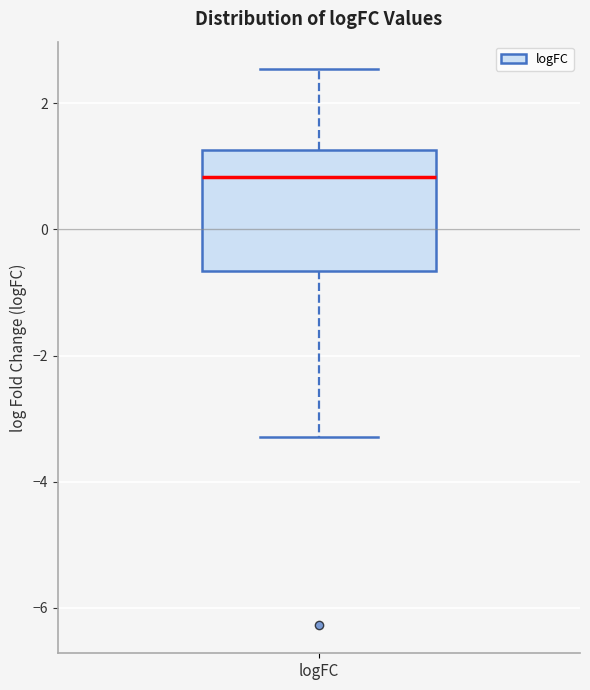

Transcribe this box plot: give where the median line is, the range the box spans, and where the two whiskers end, as read against the y-axis. The values are not printed on the chart, so give them approximately, as read against the axis.

median 0.8, box -0.6 to 1.2, whiskers -3.2 to 2.6